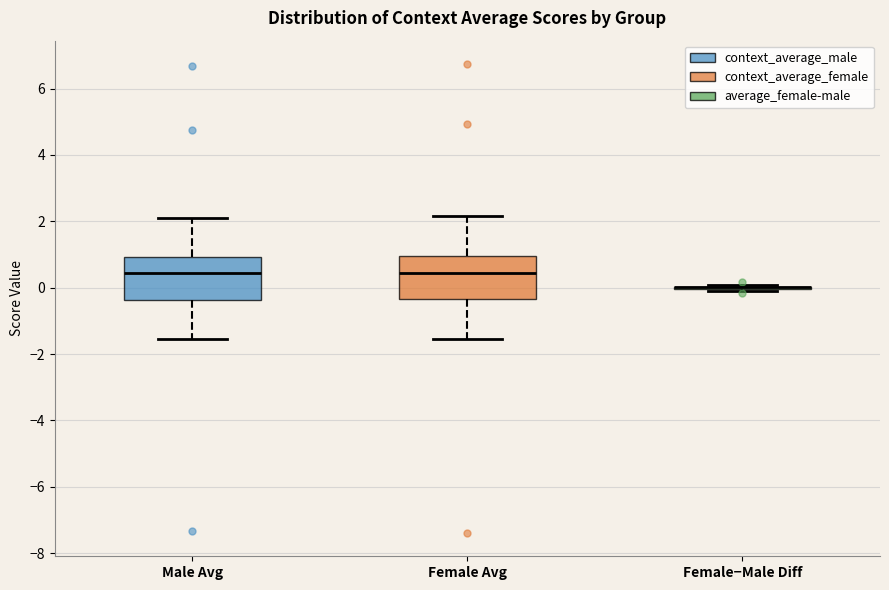

Reading left to right, read every box against the y-axis: the position of its median line, the range the box covers, and the ends of its whiskers. The values are not printed on the chart, so give them approximately, as read against the axis.

Male Avg: median 0.4, box -0.4 to 1.0, whiskers -1.6 to 2.0
Female Avg: median 0.4, box -0.4 to 1.0, whiskers -1.6 to 2.2
Female−Male Diff: box collapsed to a line at 0.0, whiskers -0.2 to 0.0